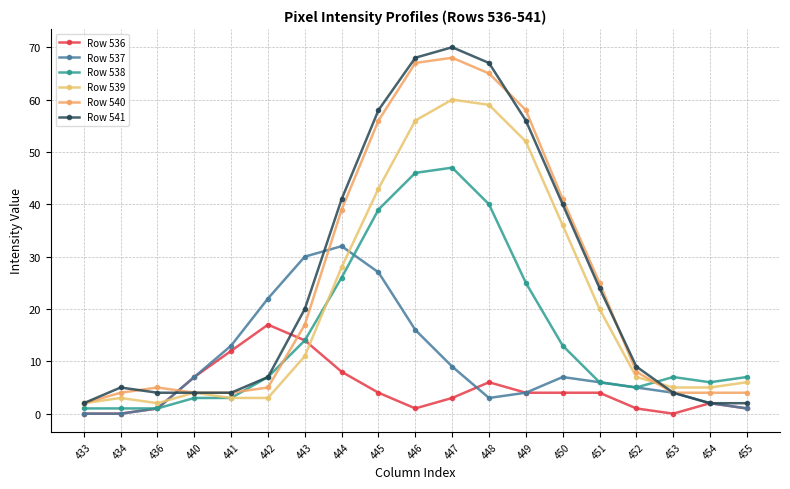

What is the average value of the Row 540 series?

25